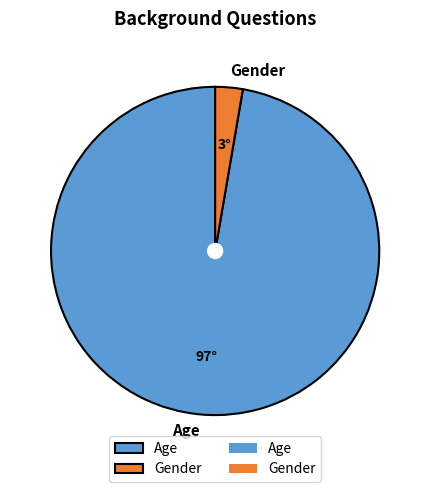

Rank the categories by value from lowest to highest.

Gender, Age